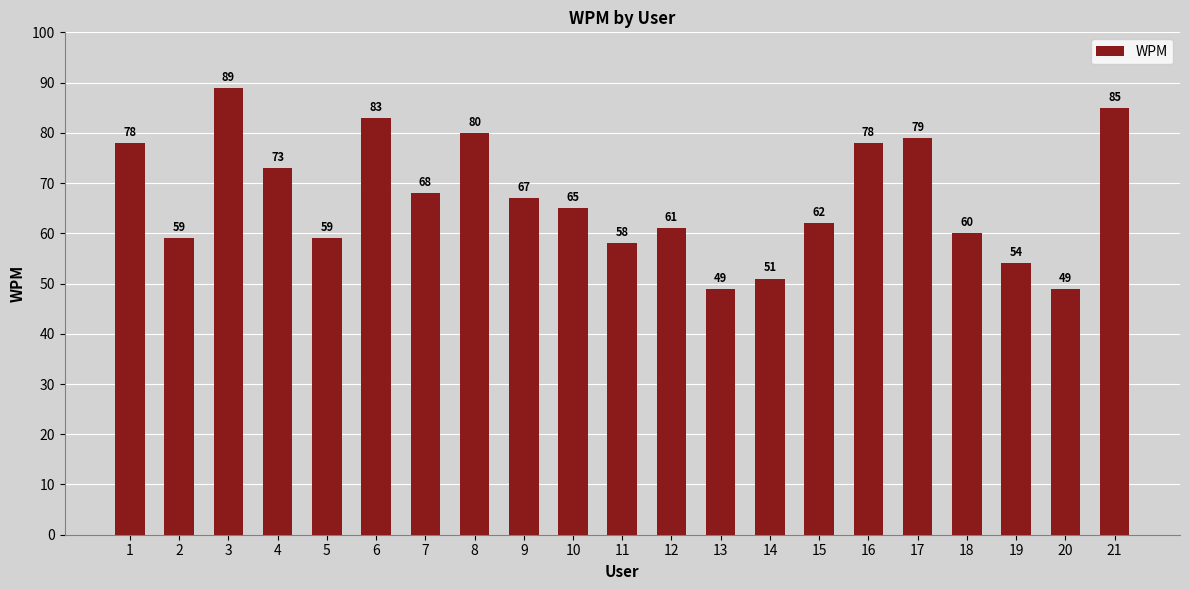

What is the maximum value shown in the chart?

89